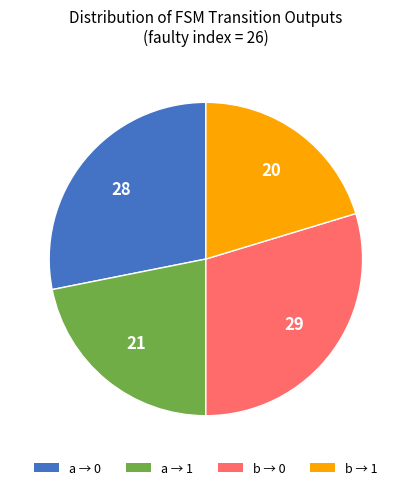

Is there any slice that represents more than half of the pie?

No